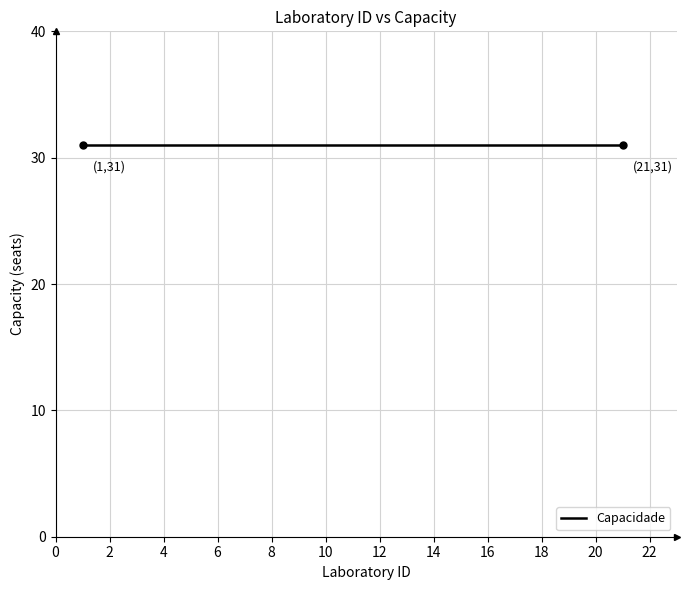

Does the chart have visible grid lines?

Yes